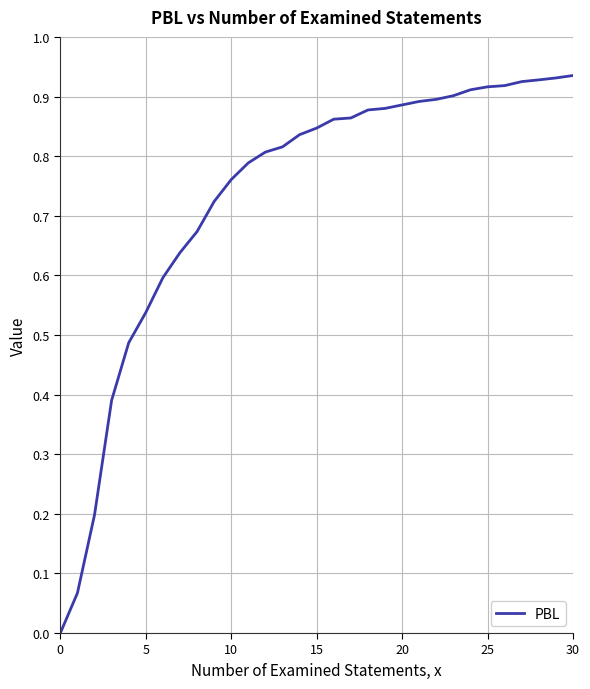

Does the chart have visible grid lines?

Yes